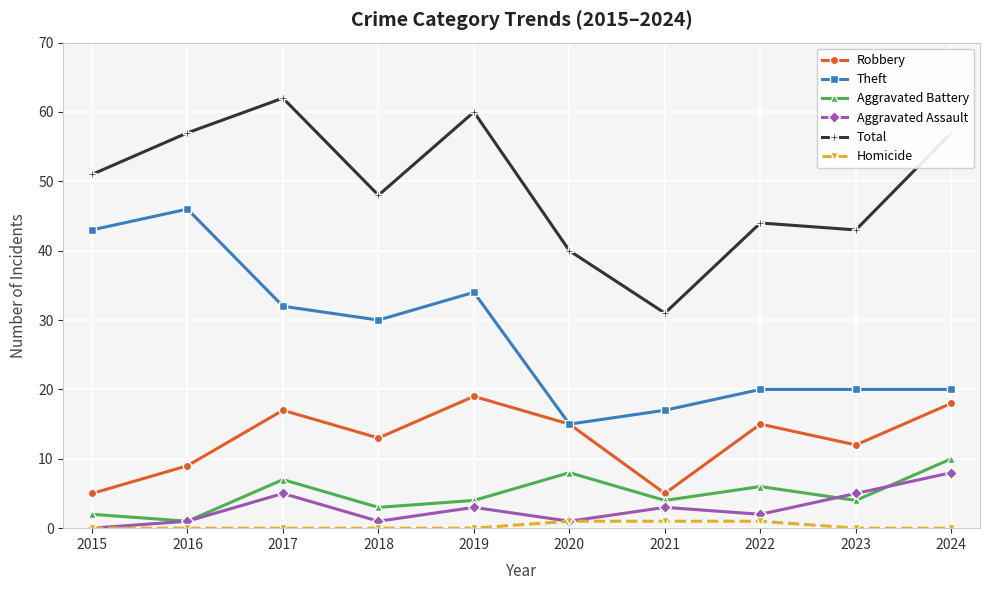

What is the sum of the Homicide values at 2020 and 2023?

1